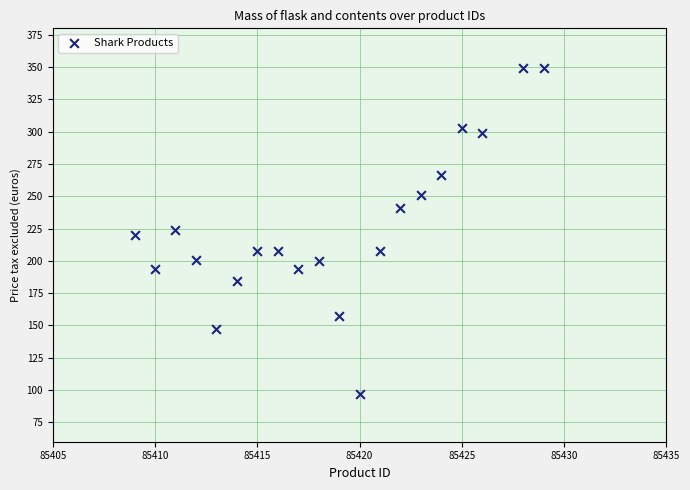

What is the range of Y values (max minus min)?

252.4